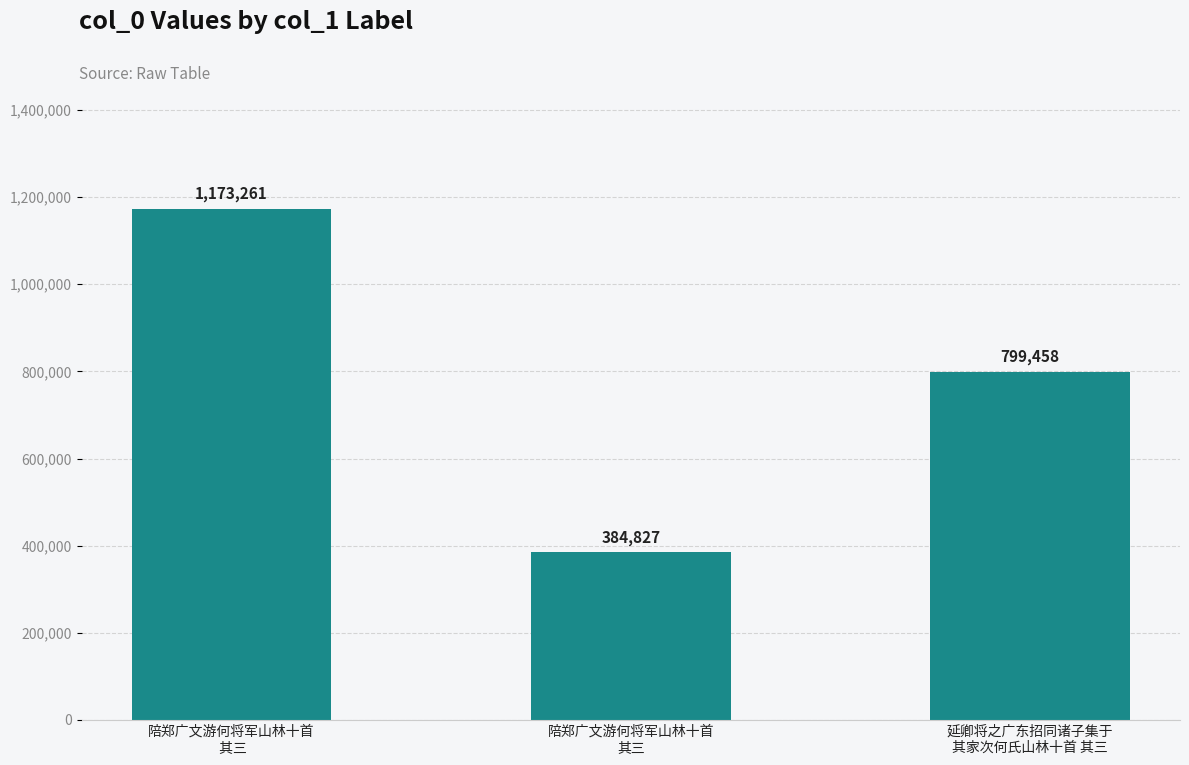

Count the number of data series in this chart.

1